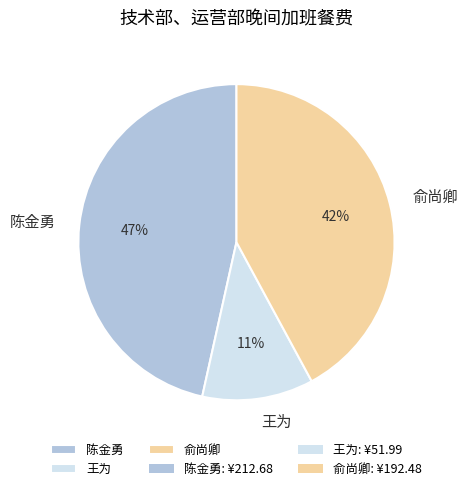

Is the sum of 陈金勇 and 王为 greater than half?

Yes